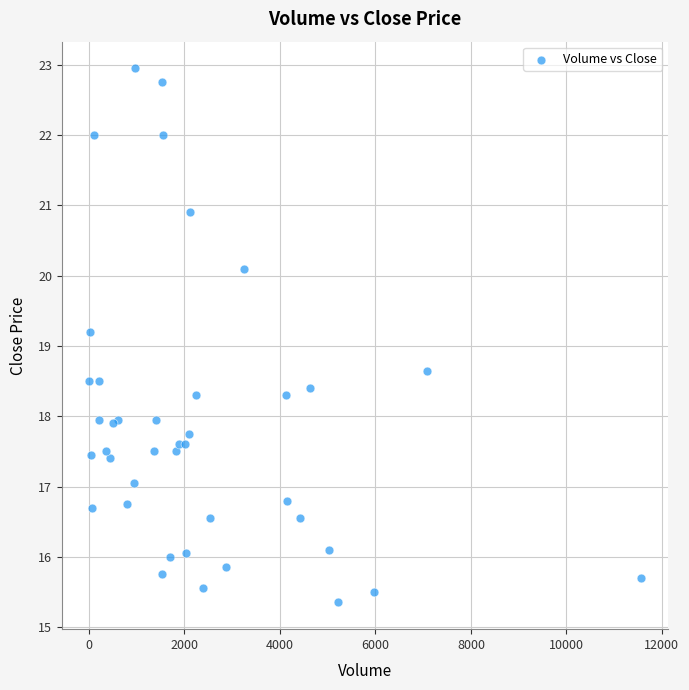

What Y value in the scatter plot is closest to 19?

19.2